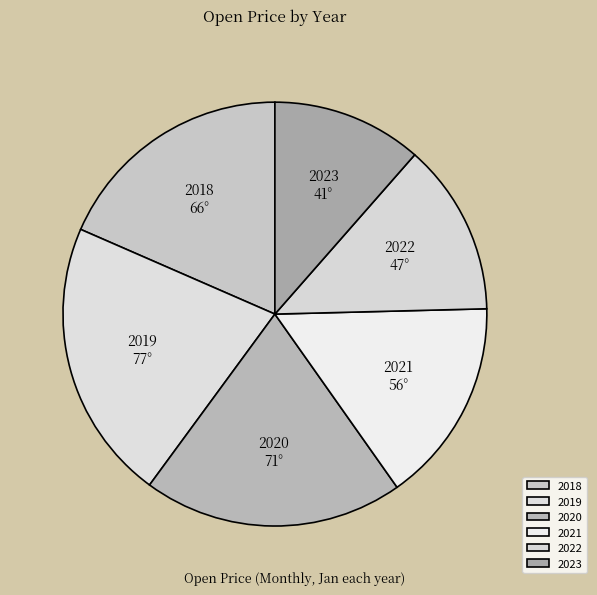

Combined, do 2019 and 2018 account for over 50%?

No